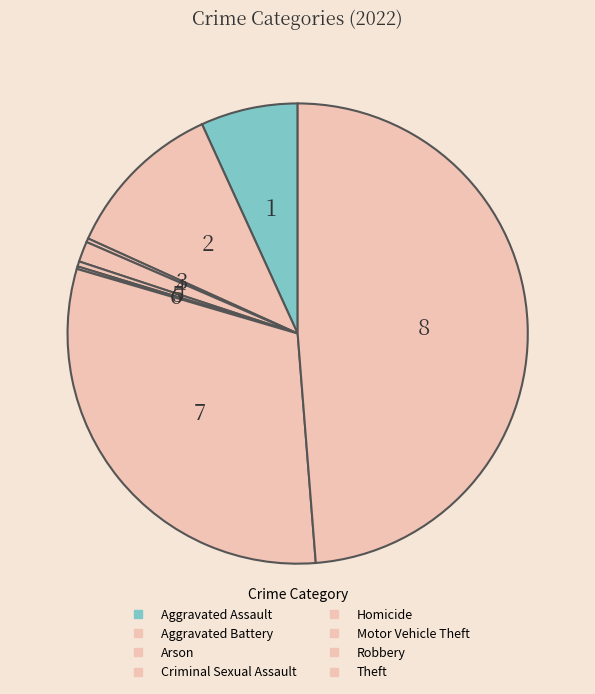

To the nearest percent, what is the difference between the Robbery and Aggravated Assault slice percentages?

24%